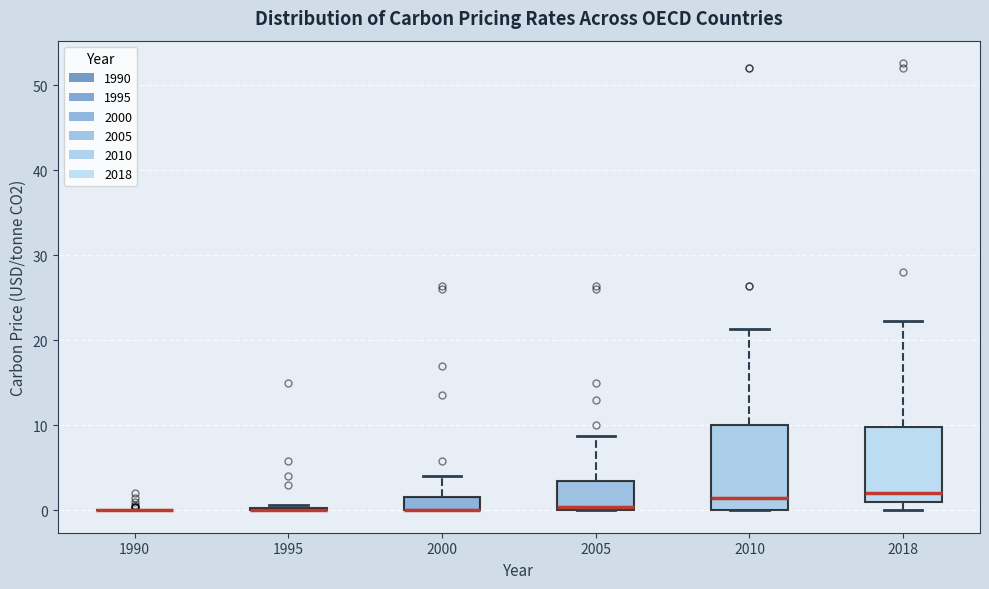

Reading left to right, read every box against the y-axis: the position of its median line, the range the box covers, and the ends of its whiskers. The values are not printed on the chart, so give them approximately, as read against the axis.

1990: box collapsed to a line at 0, whiskers 0 to 0
1995: box collapsed to a line at 0, whiskers 0 to 1
2000: median 0 (drawn on the box's lower edge), box 0 to 2, whiskers 0 to 4
2005: median 0 (just above the box's lower edge), box 0 to 4, whiskers 0 to 9
2010: median 2, box 0 to 10, whiskers 0 to 21
2018: median 2, box 1 to 10, whiskers 0 to 22